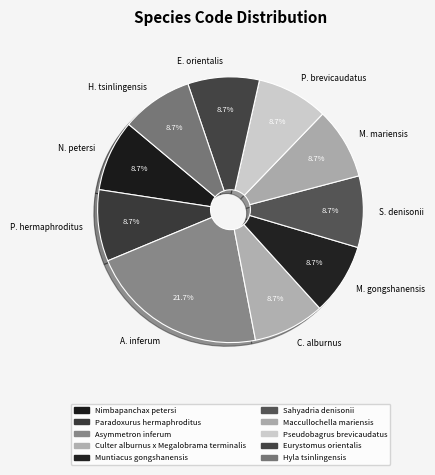

Is M. mariensis the majority of the pie?

No